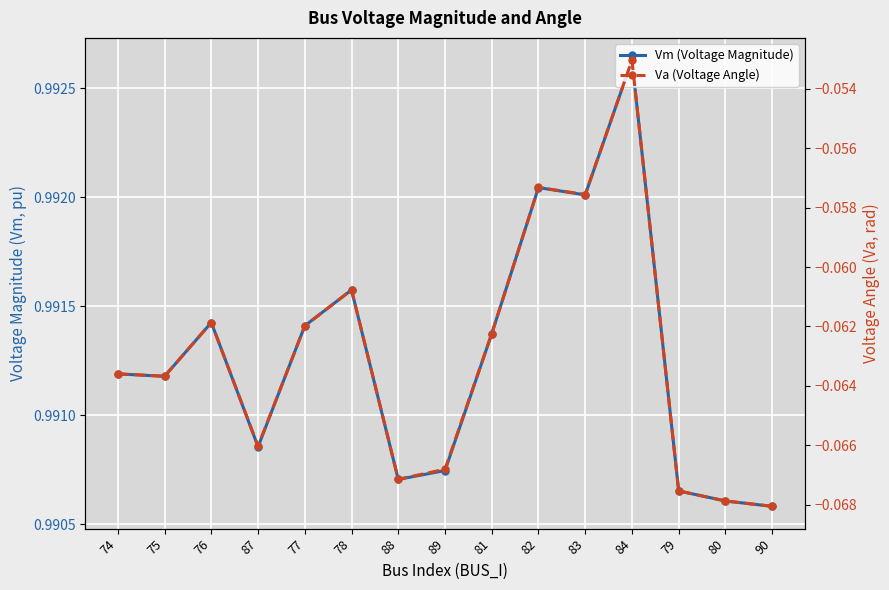

Which series has the largest total across all categories?

Vm (Voltage Magnitude)